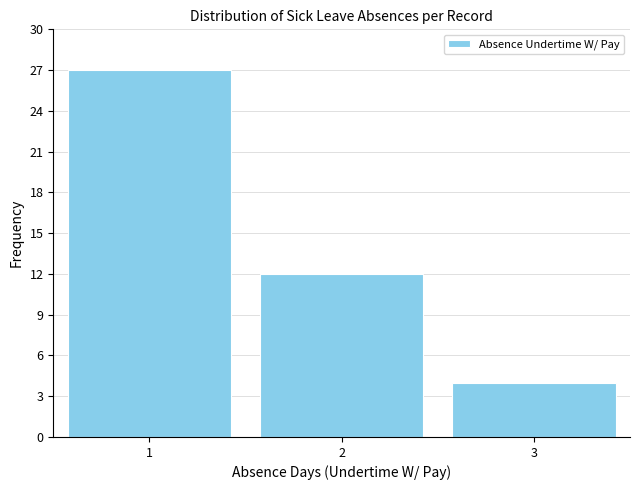

How tall is the bar that spans 0.5 to 1.5 on the x-axis? The values are not printed on the chart, so give them approximately, as read against the axis.

27